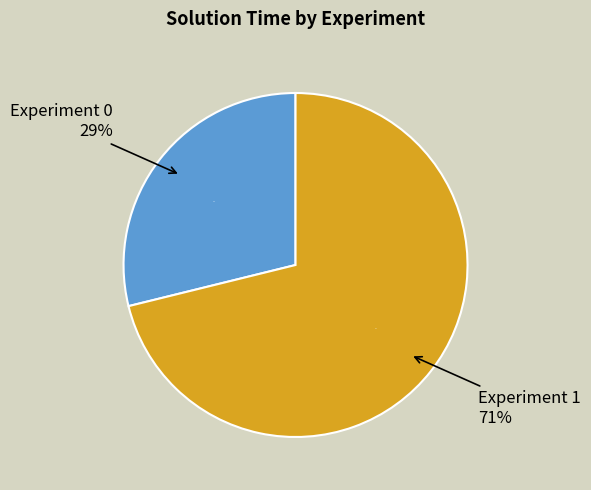

Is it true that Experiment 0 is 29% of the pie?

True